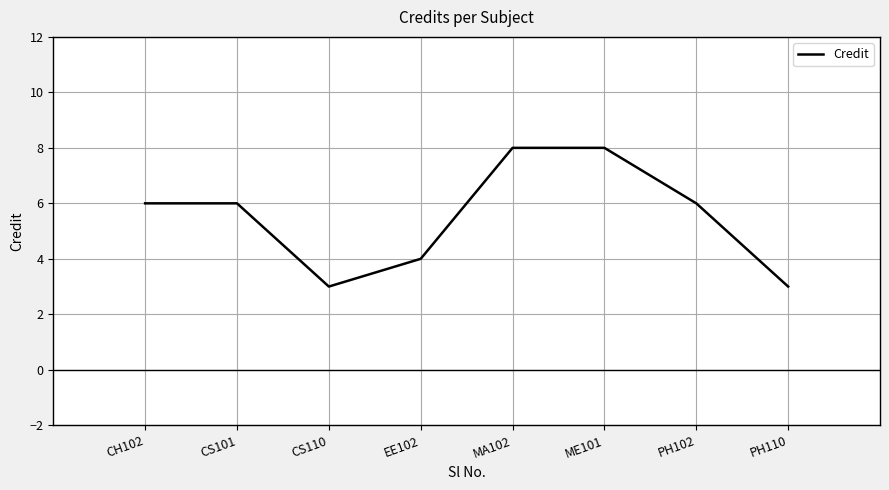

How many distinct data groups are displayed?

1